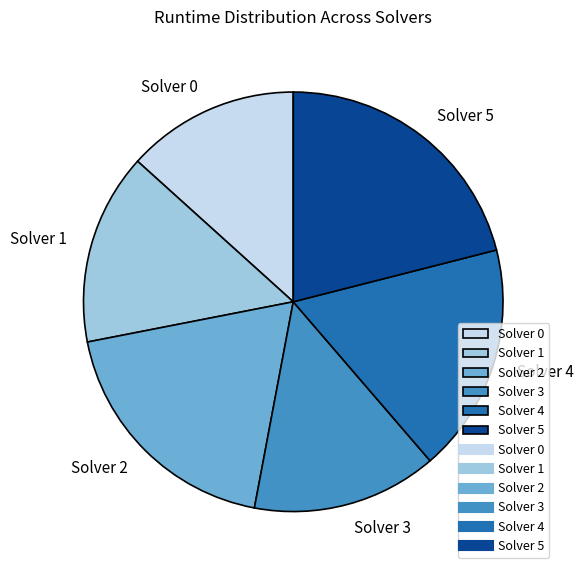

Count the number of slices in the pie.

6